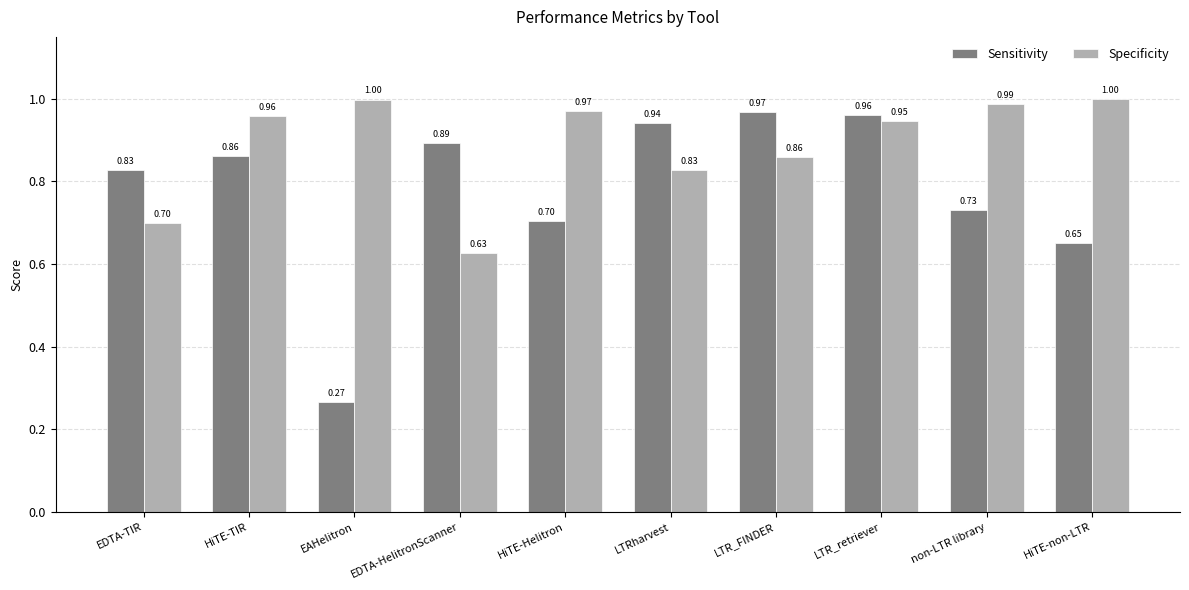

Are the bars grouped side by side (vs. stacked)?

Yes